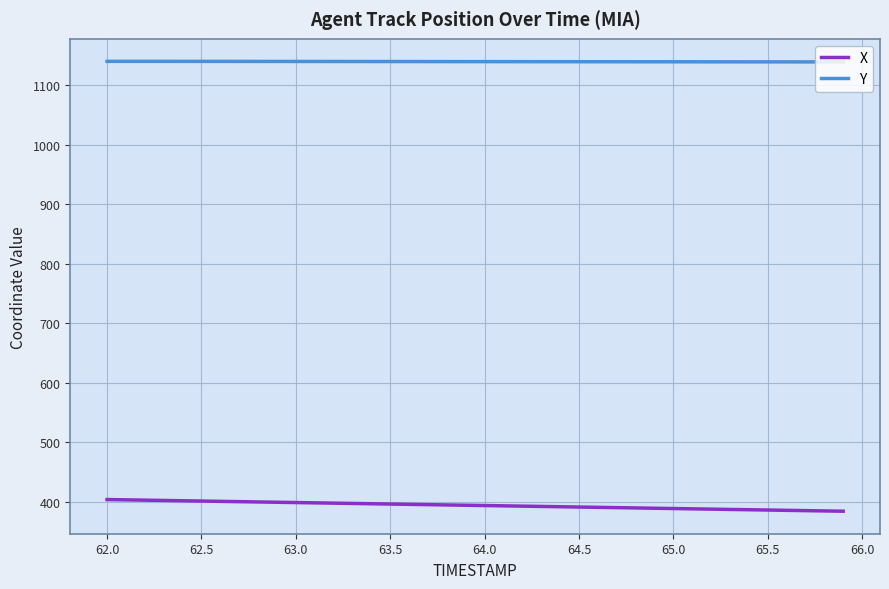

True or false: Y and X cross at least once.

False